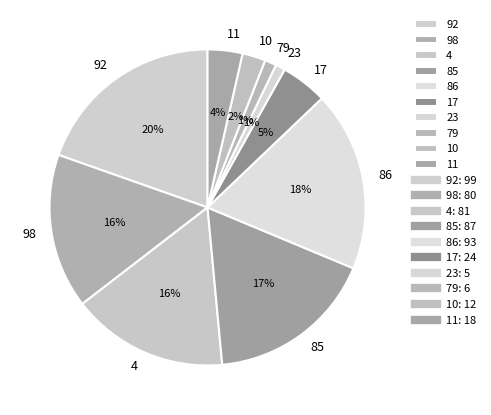

To the nearest percent, what is the average slice percentage?

10%